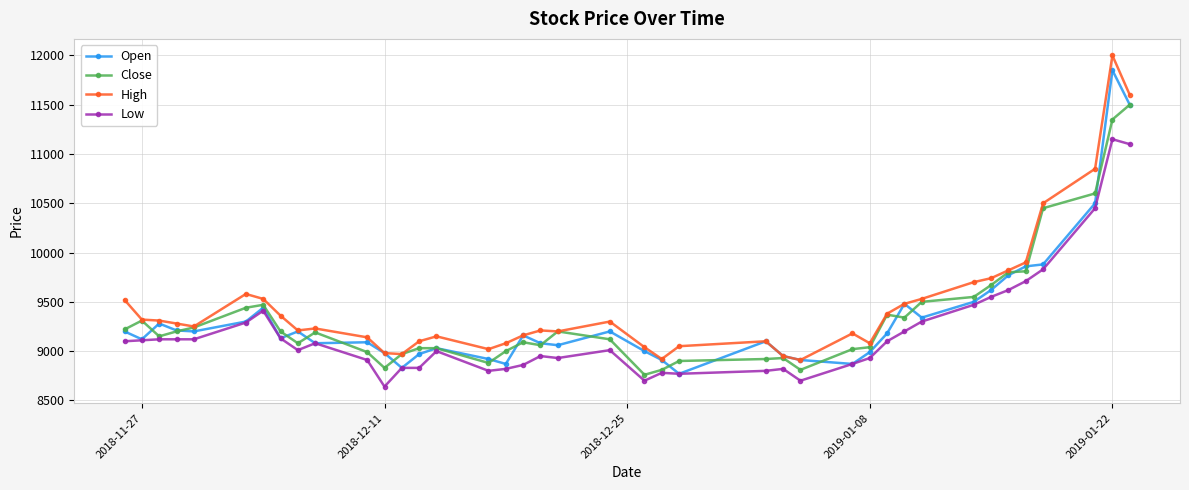

Rank the series by their maximum value, from highest to lowest.

High, Open, Close, Low